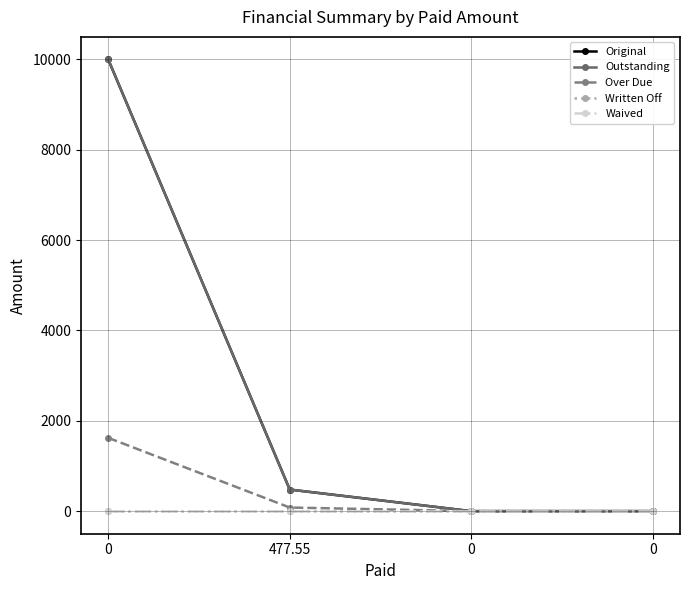

Does the chart have visible grid lines?

Yes